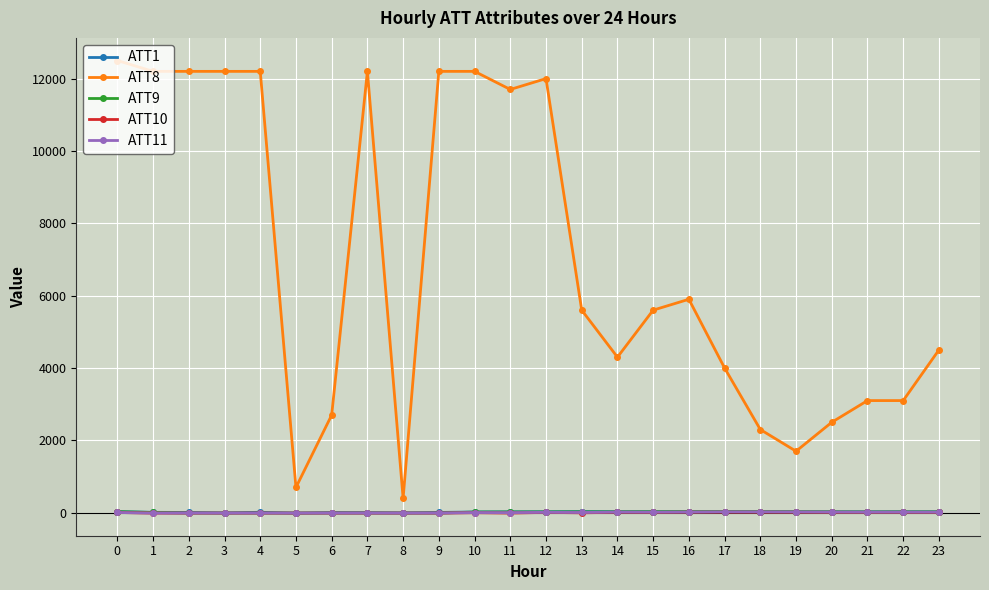

Which series changed the most between 17 and 20?

ATT8